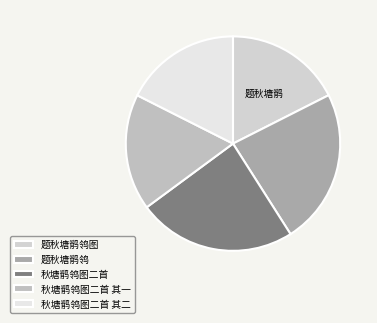

Combined, what portion of the pie is 秋塘鹡鸰图二首 and 秋塘鹡鸰图二首 其一?

41.5%